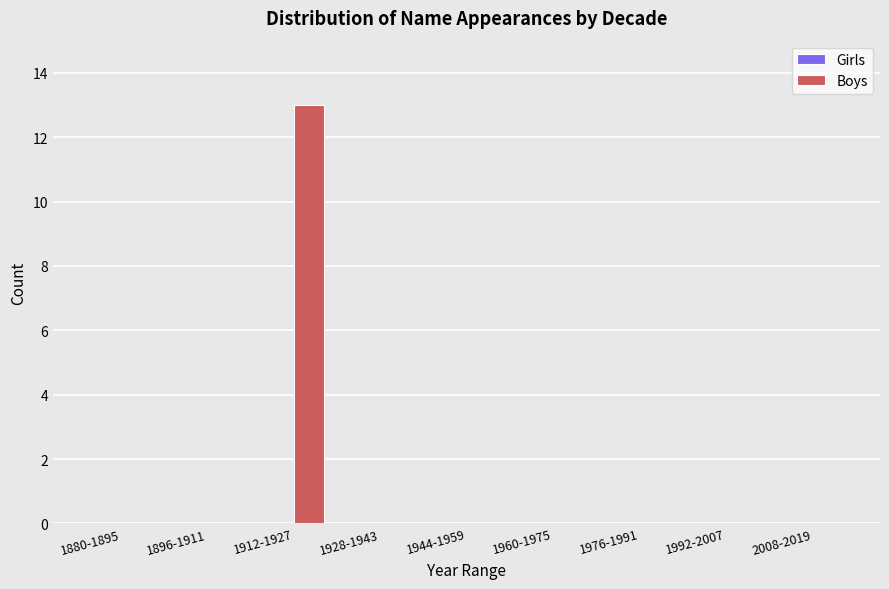

Reading left to right, list all the values displayed in this chart.

1880-1895=0	1896-1911=0	1912-1927=13	1928-1943=0	1944-1959=0	1960-1975=0	1976-1991=0	1992-2007=0	2008-2019=0